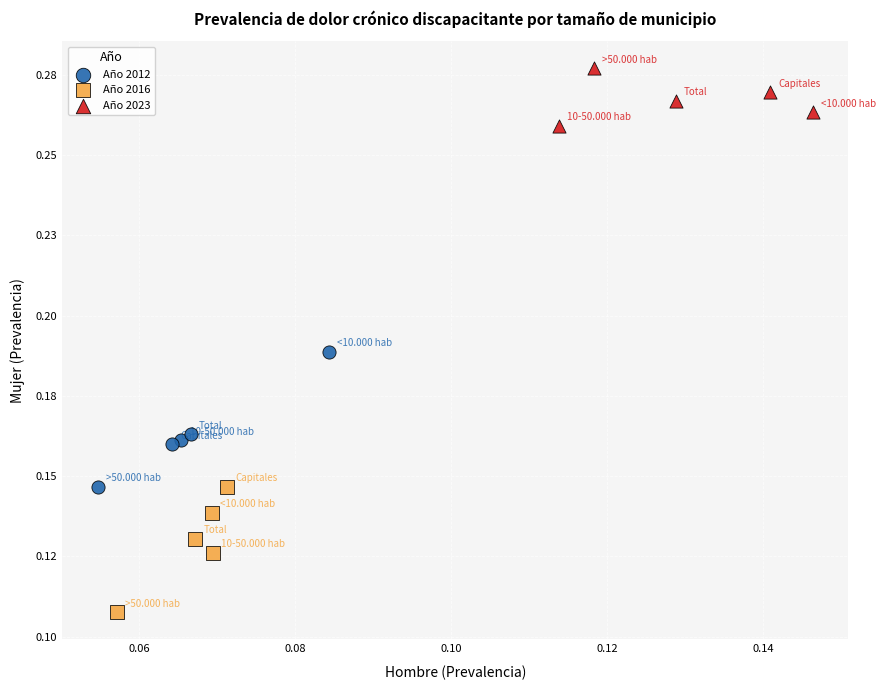

Which series has the largest Y range (max minus min)?

Año 2012